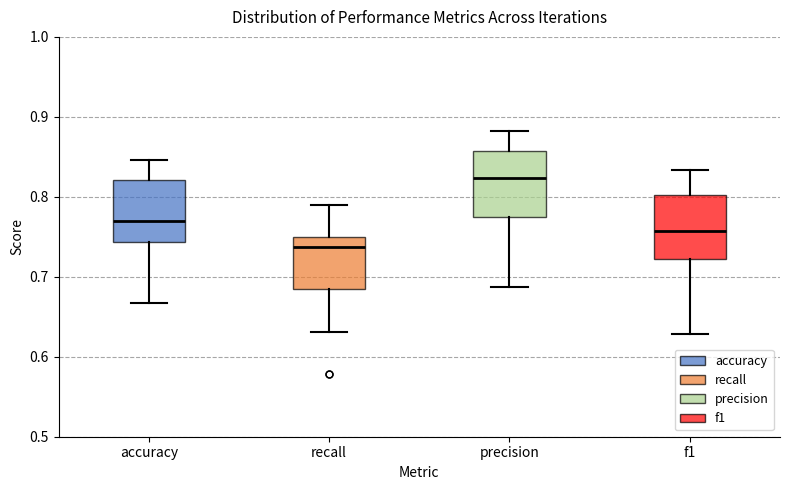

Reading left to right, transcribe this box plot: for each box, give where its median line is, the range the box spans, and where its two whiskers end, as read against the y-axis. The values are not printed on the chart, so give them approximately, as read against the axis.

accuracy: median 0.77, box 0.74 to 0.82, whiskers 0.67 to 0.85
recall: median 0.74, box 0.68 to 0.75, whiskers 0.63 to 0.79
precision: median 0.82, box 0.77 to 0.86, whiskers 0.69 to 0.88
f1: median 0.76, box 0.72 to 0.80, whiskers 0.63 to 0.83